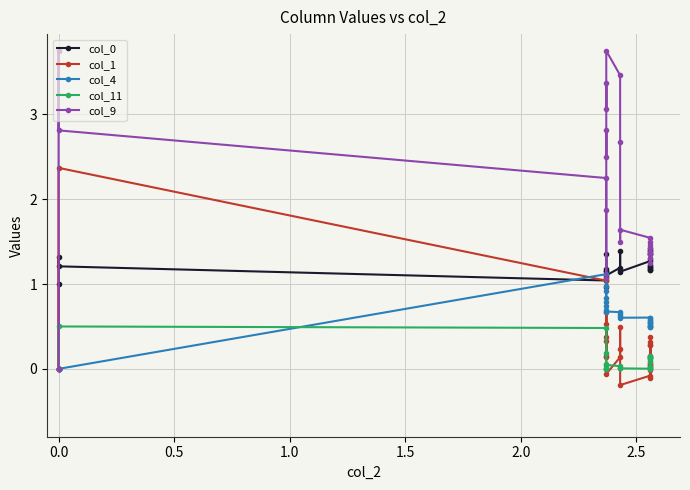

How many data points does each series have?

28